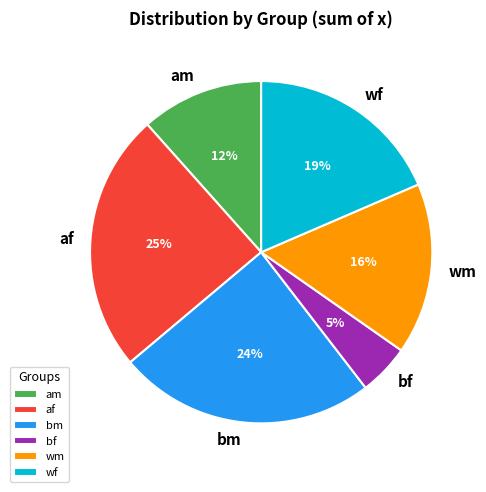

Is there any slice that represents more than half of the pie?

No